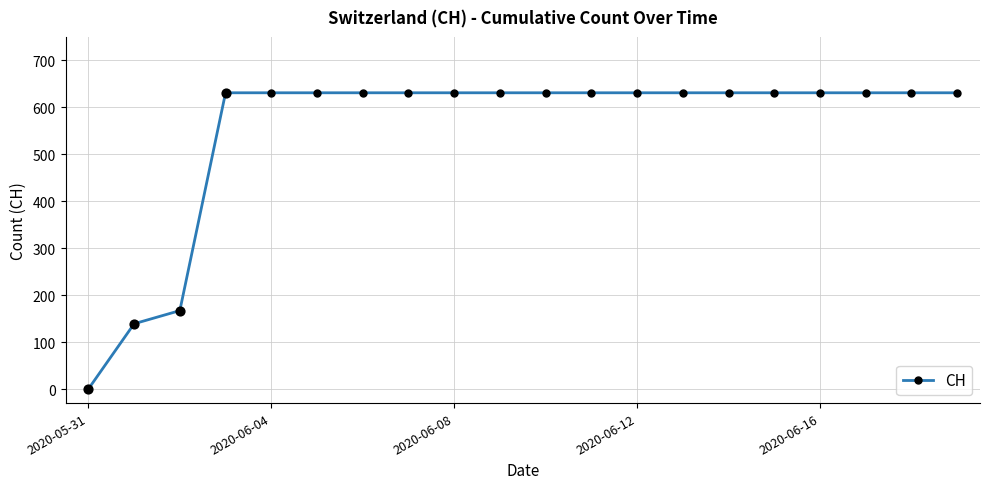

What is the difference between the maximum and minimum values?

631